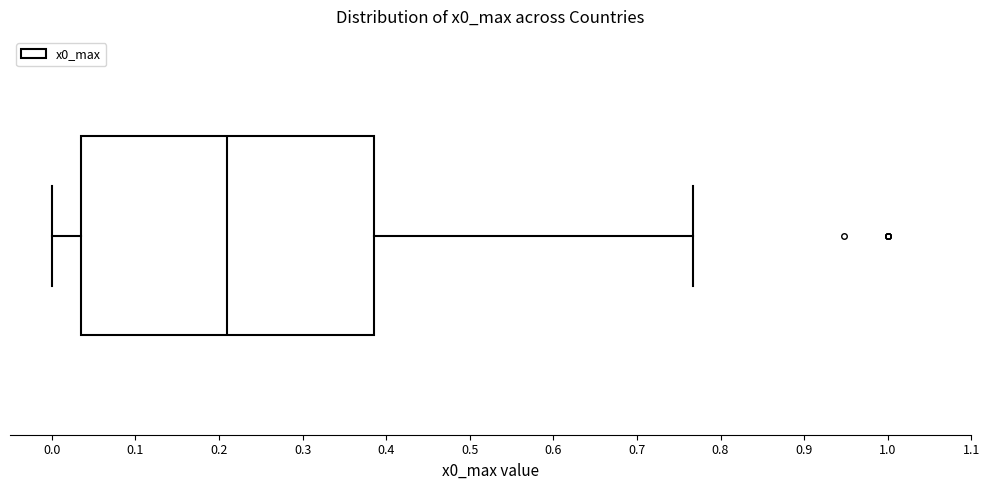

Transcribe this box plot: give where the median line is, the range the box spans, and where the two whiskers end, as read against the x-axis. The values are not printed on the chart, so give them approximately, as read against the axis.

median 0.21, box 0.04 to 0.39, whiskers 0.00 to 0.77